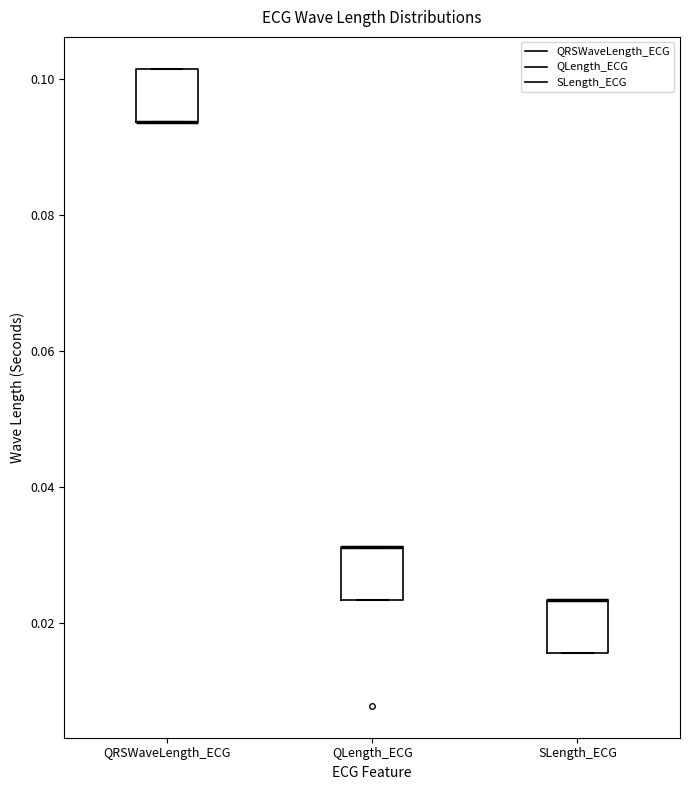

Where is the upper edge of the box for QLength_ECG on the y-axis? The values are not printed on the chart, so give them approximately, as read against the axis.

0.032